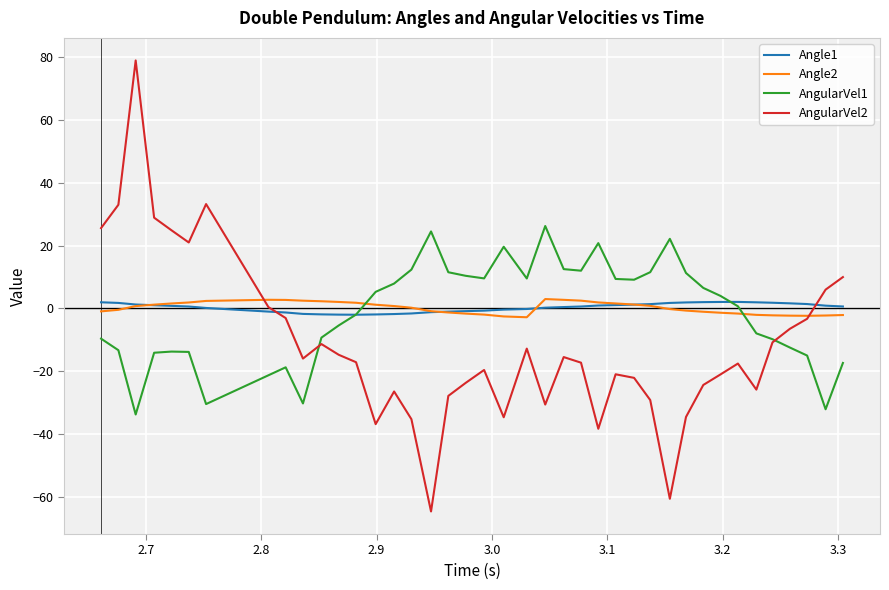

How many intersections are there between AngularVel1 and Angle2?

2